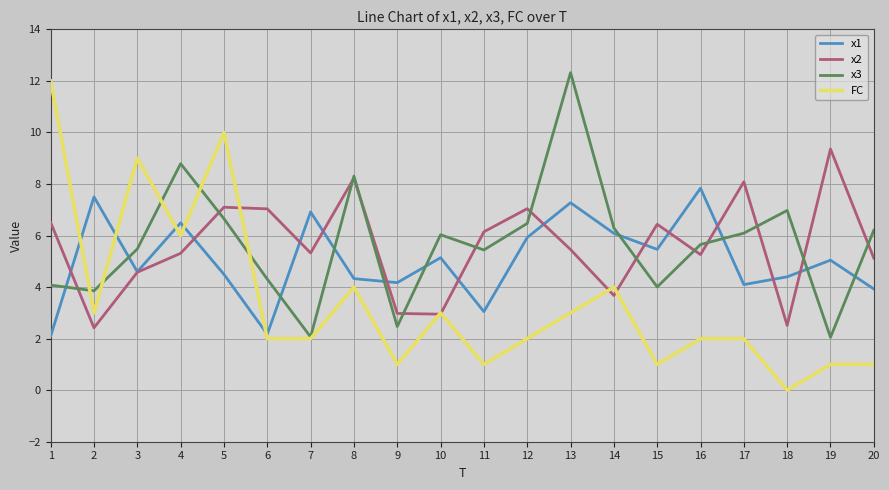

What is the average value of the x1 series?

5.0